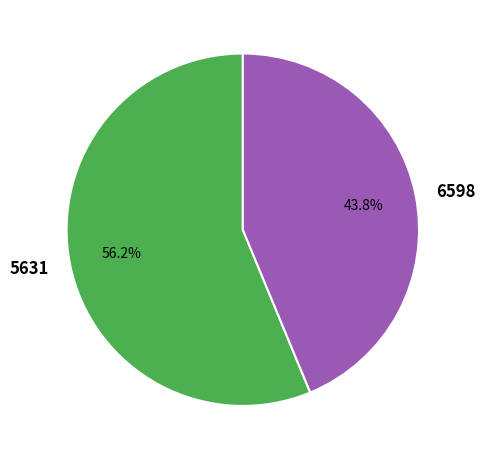

True or false: 5631 accounts for 49% of the total.

False